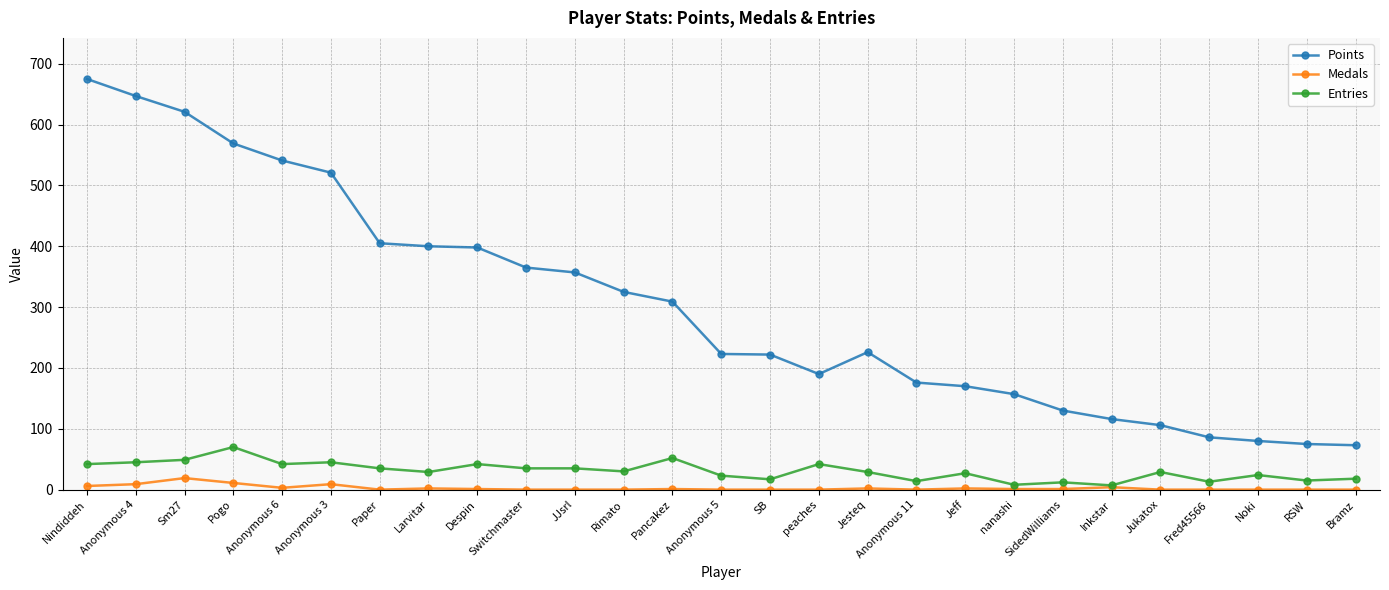

Where is the first local maximum for Medals?

Sm27